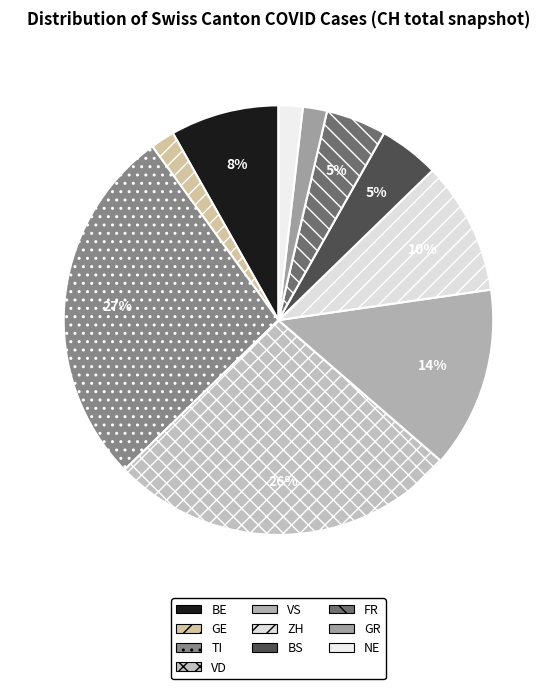

Which category has the biggest portion of the pie?

TI